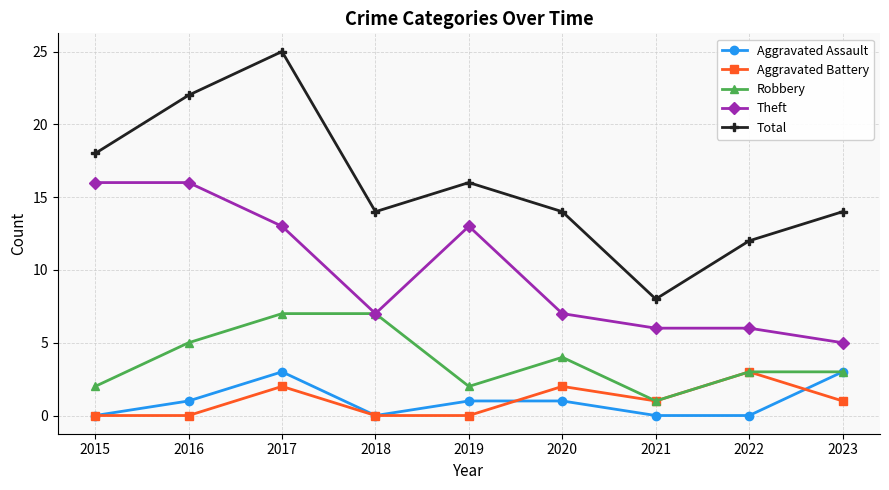

Reading right to left, list all the values displayed in this chart.

Aggravated Assault: 3	0	0	1	1	0	3	1	0
Aggravated Battery: 1	3	1	2	0	0	2	0	0
Robbery: 3	3	1	4	2	7	7	5	2
Theft: 5	6	6	7	13	7	13	16	16
Total: 14	12	8	14	16	14	25	22	18